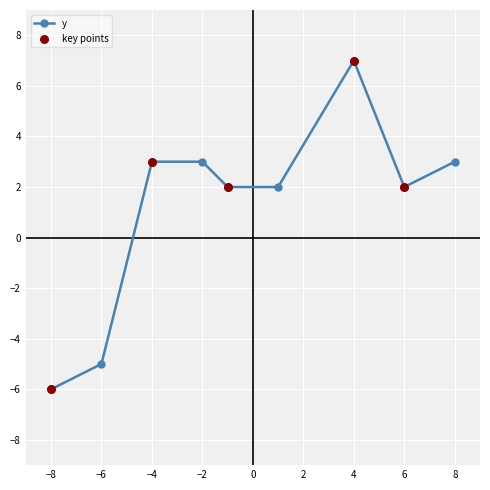

What is the greatest value displayed?

7